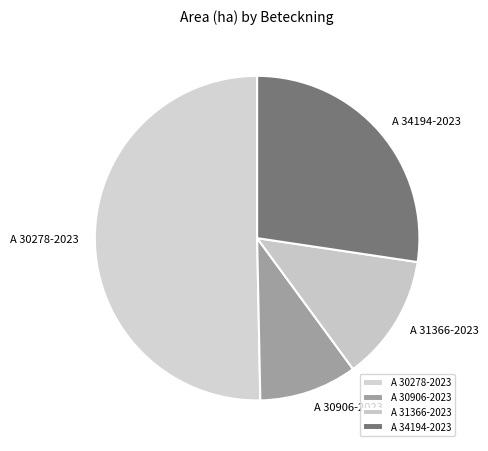

Is the sum of A 30278-2023 and A 31366-2023 greater than half?

Yes